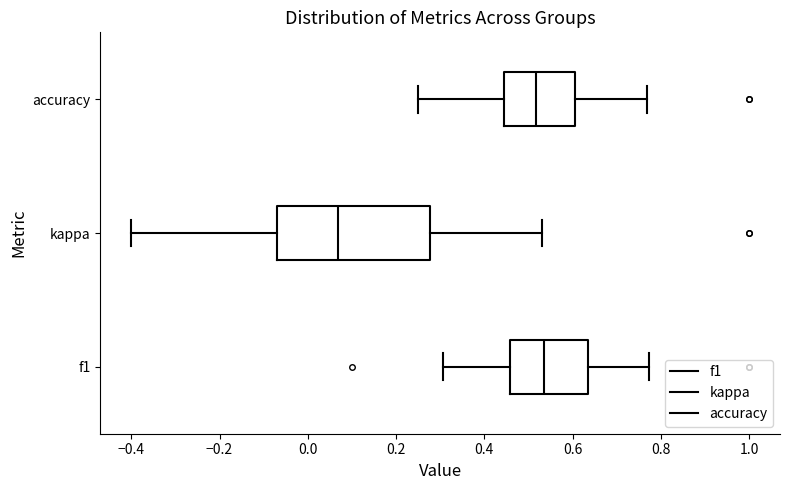

Reading bottom to top, read every box against the x-axis: the position of its median line, the range the box covers, and the ends of its whiskers. The values are not printed on the chart, so give them approximately, as read against the axis.

f1: median 0.54, box 0.46 to 0.64, whiskers 0.30 to 0.78
kappa: median 0.06, box -0.06 to 0.28, whiskers -0.40 to 0.54
accuracy: median 0.52, box 0.44 to 0.60, whiskers 0.26 to 0.76